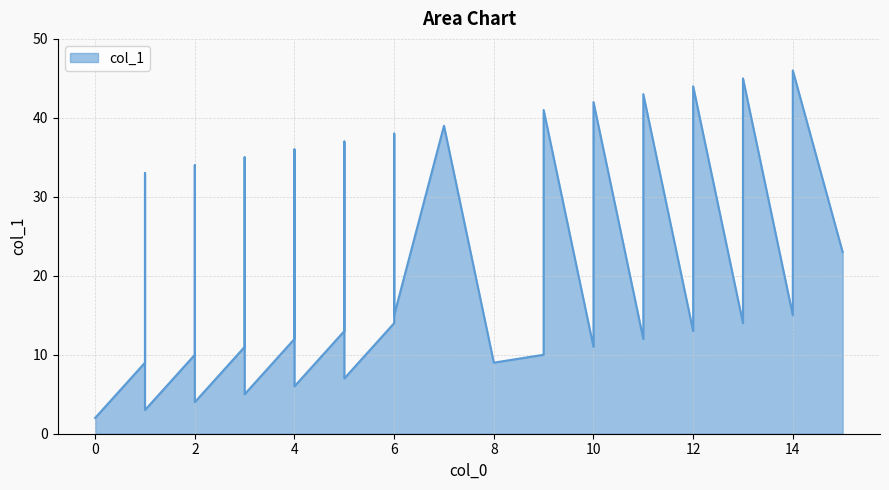

Rank the categories by value from highest to lowest.

14, 13, 12, 11, 10, 9, 7, 6, 5, 4, 3, 2, 1, 15, 14, 13, 12, 11, 10, 9, 6, 14, 6, 13, 5, 12, 4, 11, 3, 10, 2, 9, 1, 8, 5, 4, 3, 2, 1, 0